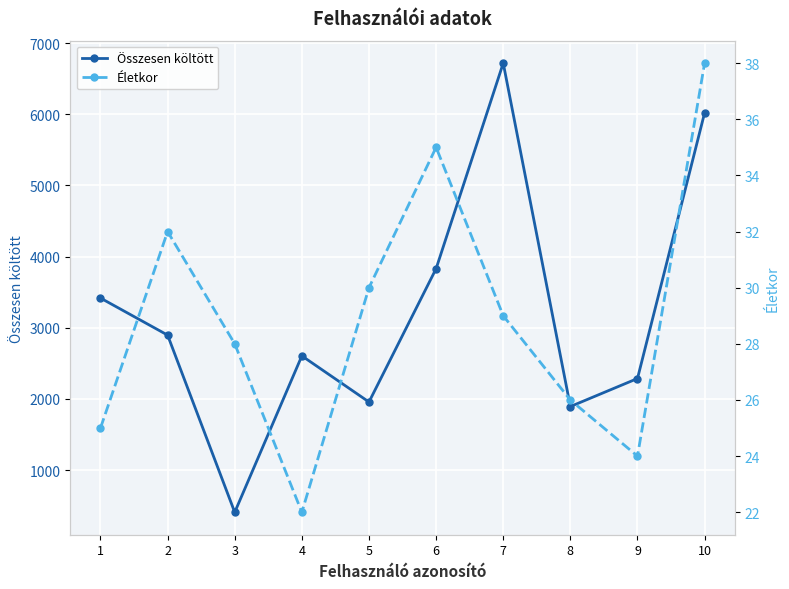

How many lines are shown in the chart?

2